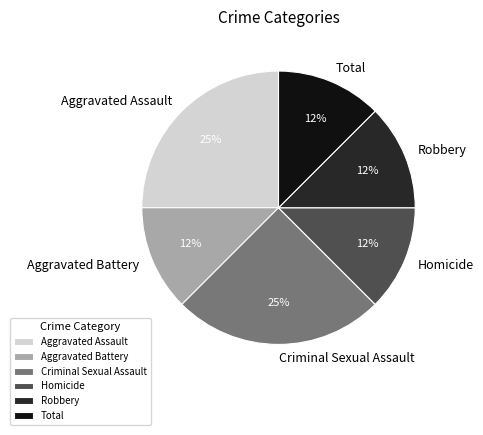

How many segments does this pie chart have?

6